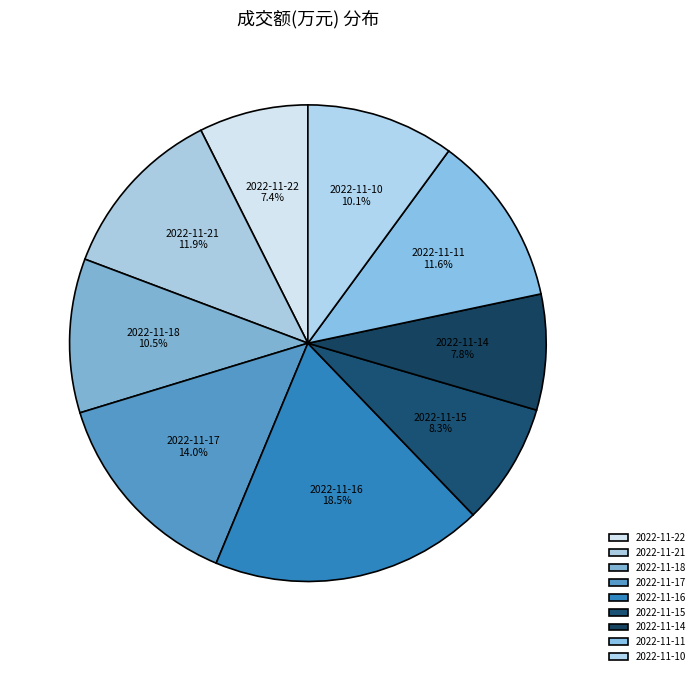

Is there a majority slice in this chart?

No